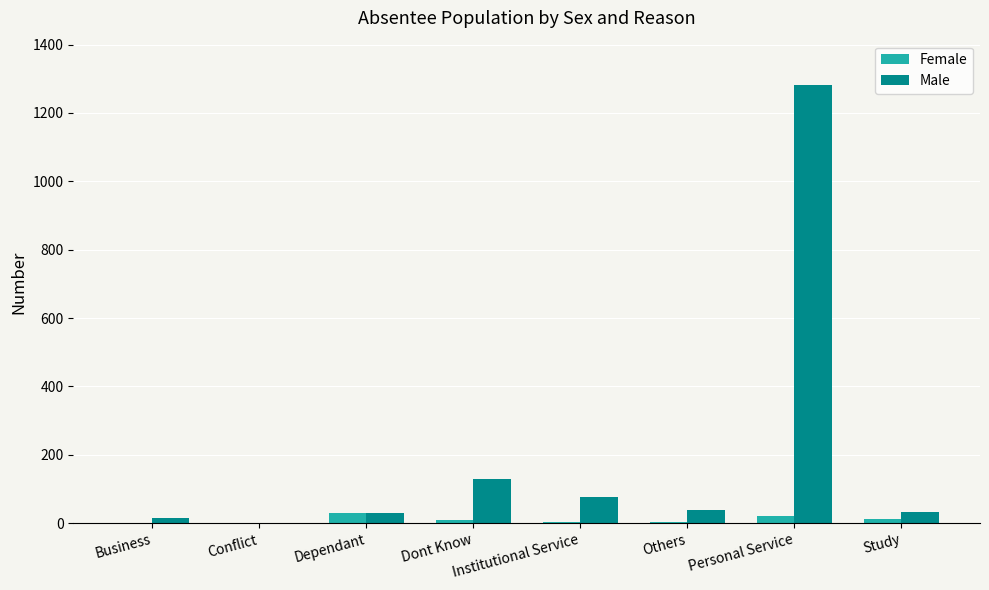

Is it true that Female equals 29 at Dependant?

True